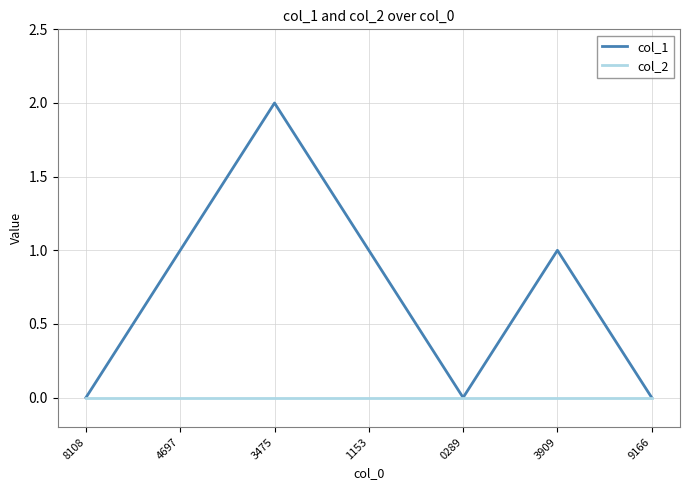

Is it true that col_1 equals 2 at 4697?

False